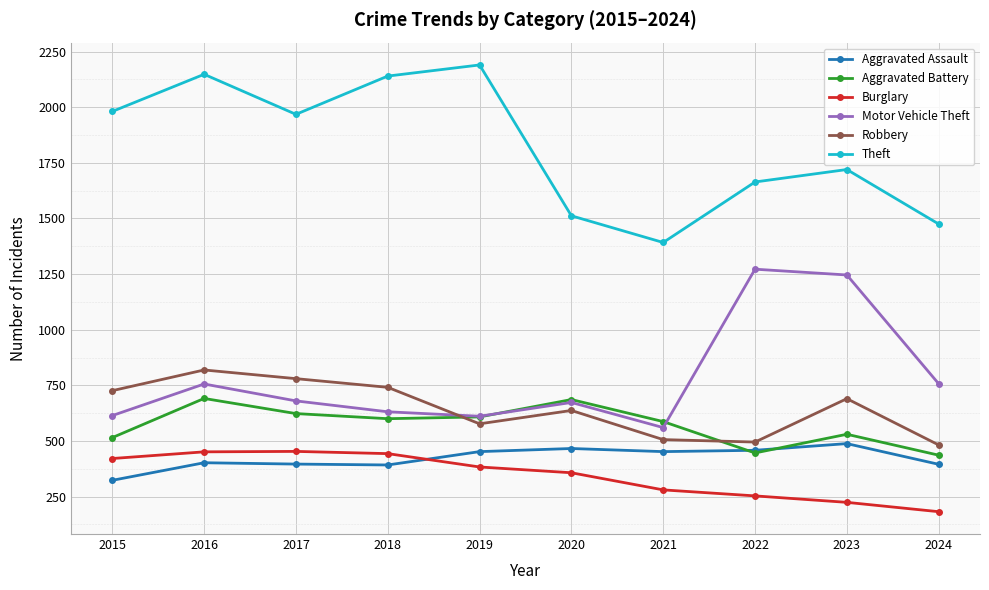

What is the value of the Aggravated Battery point at the 10th from the left?

436